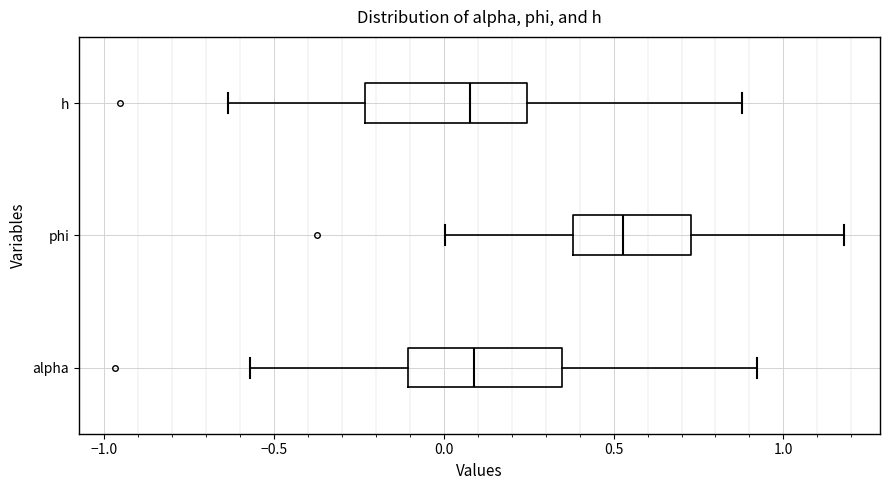

Which box has the furthest to the right median line?

phi